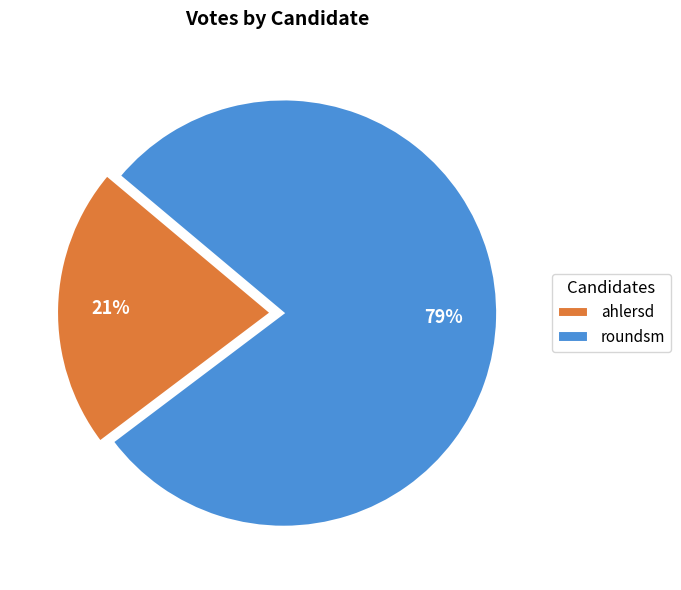

What is the largest slice in the pie chart?

roundsm